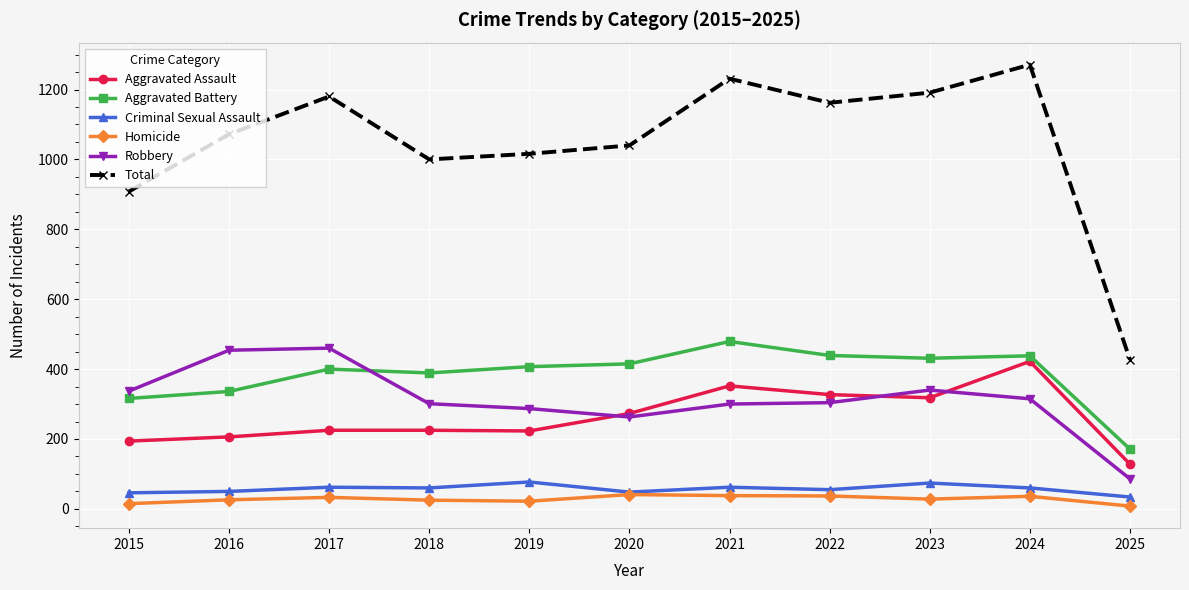

True or false: Aggravated Assault has more than 0 interior local peaks.

True